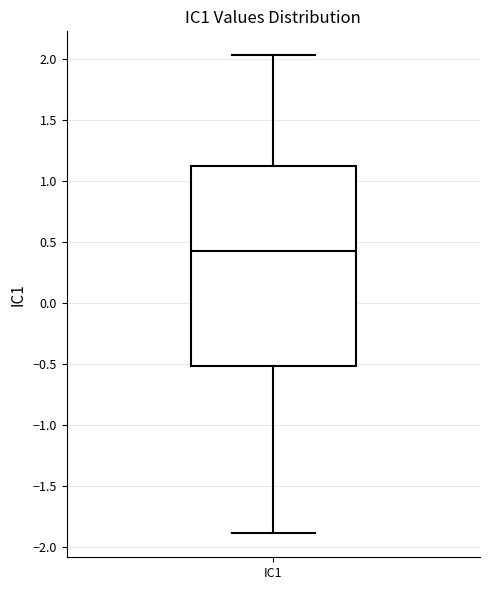

Where is the lower edge of the box for IC1 on the y-axis? The values are not printed on the chart, so give them approximately, as read against the axis.

-0.50